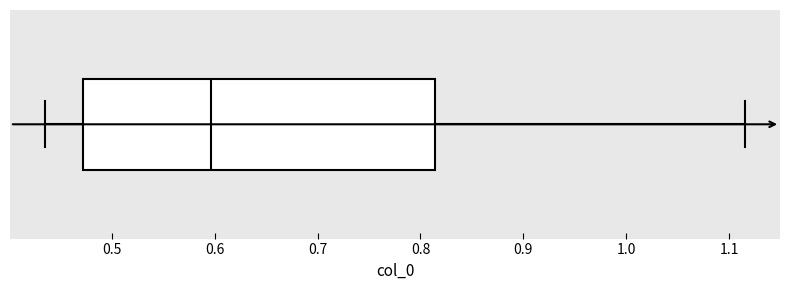

Transcribe this box plot: give where the median line is, the range the box spans, and where the two whiskers end, as read against the x-axis. The values are not printed on the chart, so give them approximately, as read against the axis.

median 0.60, box 0.47 to 0.81, whiskers 0.44 to 1.12